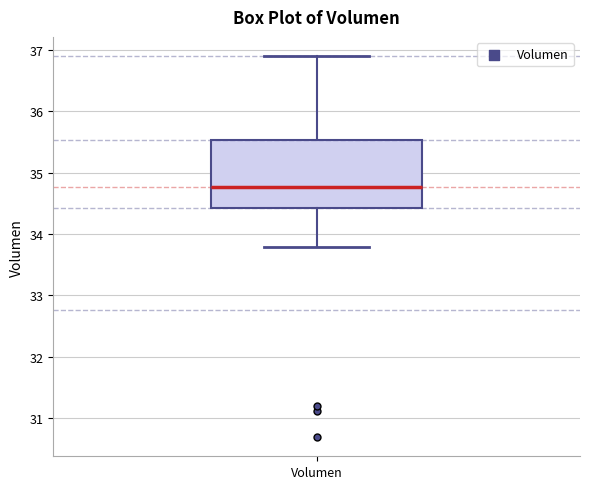

Transcribe this box plot: give where the median line is, the range the box spans, and where the two whiskers end, as read against the y-axis. The values are not printed on the chart, so give them approximately, as read against the axis.

median 34.8, box 34.4 to 35.5, whiskers 33.8 to 36.9